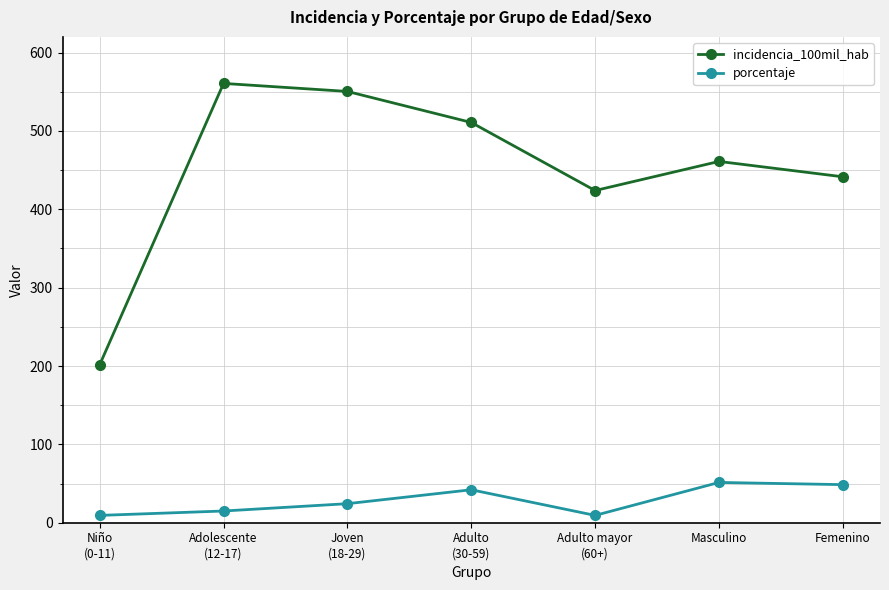

The porcentaje series shows 92.3 at Masculino. True or false?

False